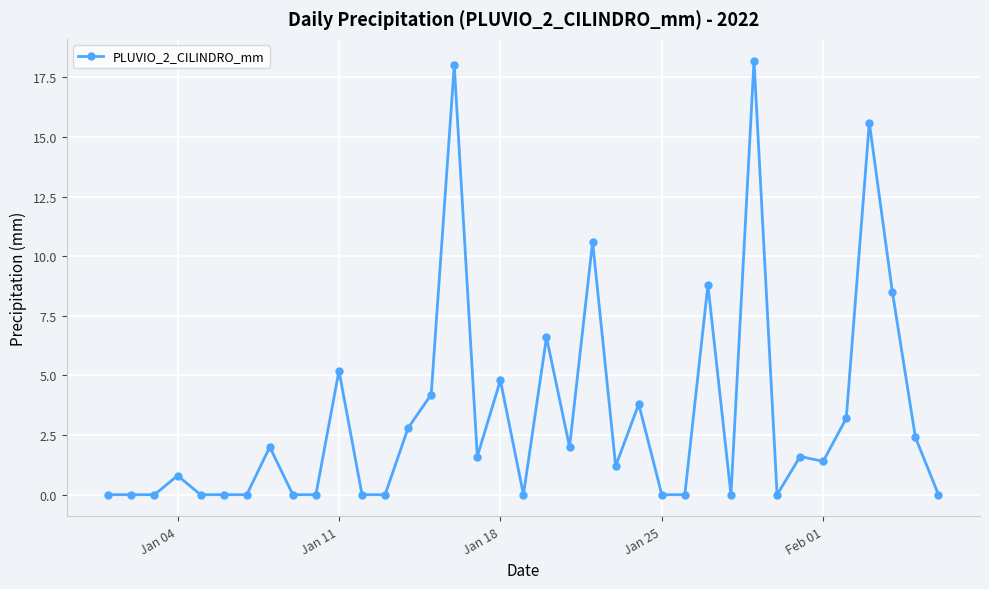

How many series are shown in this chart?

1